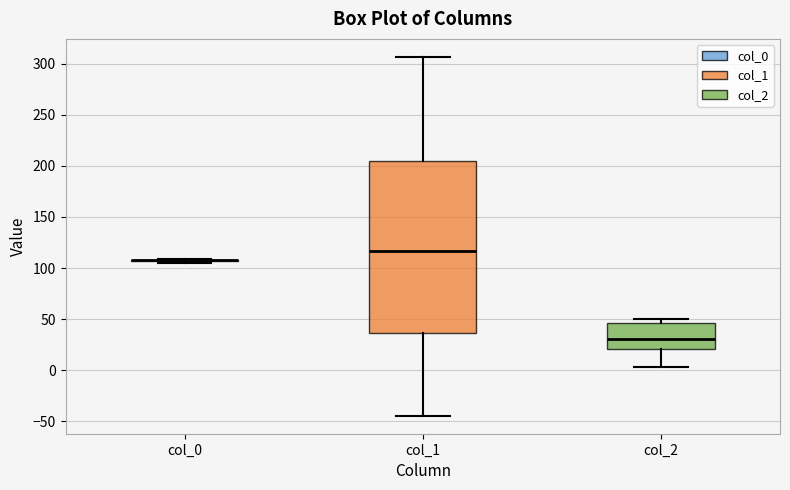

Reading left to right, transcribe this box plot: for each box, give where its median line is, the range the box spans, and where its two whiskers end, as read against the y-axis. The values are not printed on the chart, so give them approximately, as read against the axis.

col_0: box collapsed to a line at 105, whiskers 105 to 110
col_1: median 115, box 35 to 205, whiskers -45 to 305
col_2: median 30, box 20 to 45, whiskers 5 to 50